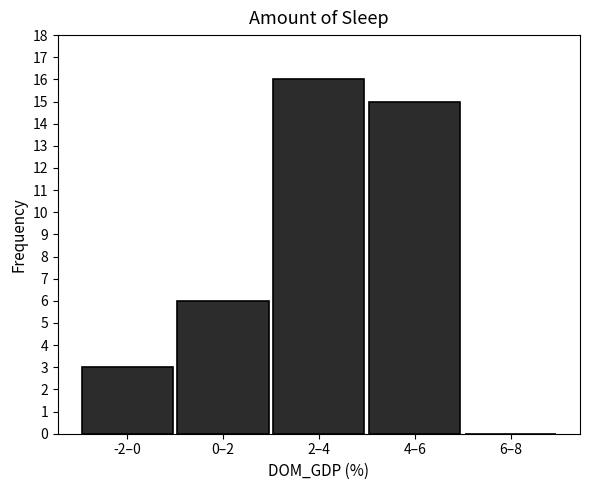

Reading left to right, what are all the values shown in this chart?

-2–0=3	0–2=6	2–4=16	4–6=15	6–8=0